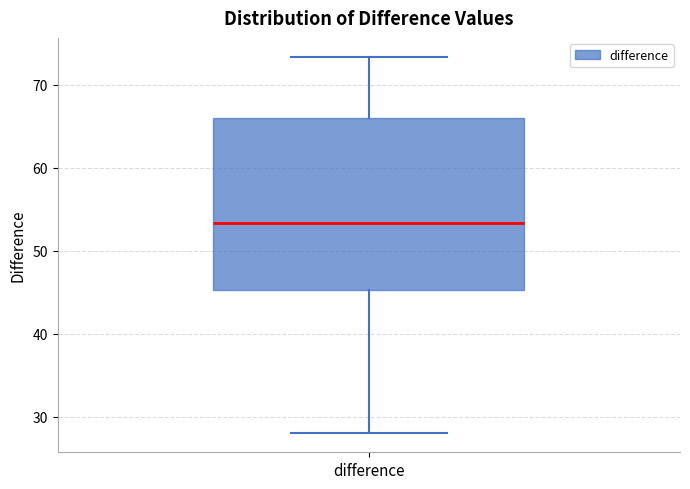

Where does the upper whisker of the box for difference end on the y-axis? The values are not printed on the chart, so give them approximately, as read against the axis.

73